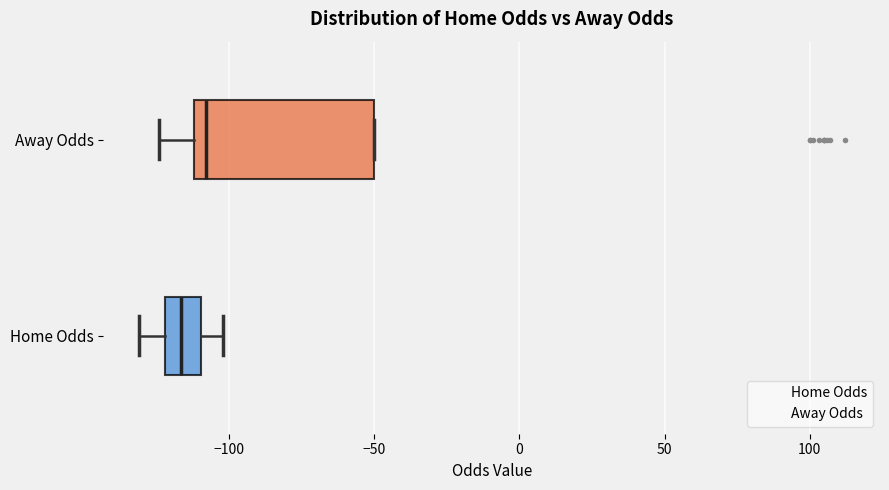

Reading bottom to top, transcribe this box plot: for each box, give where its median line is, the range the box spans, and where its two whiskers end, as read against the x-axis. The values are not printed on the chart, so give them approximately, as read against the axis.

Home Odds: median -115, box -120 to -110, whiskers -130 to -100
Away Odds: median -110 (just right of the box's left edge), box -110 to -50, whiskers -125 to -50